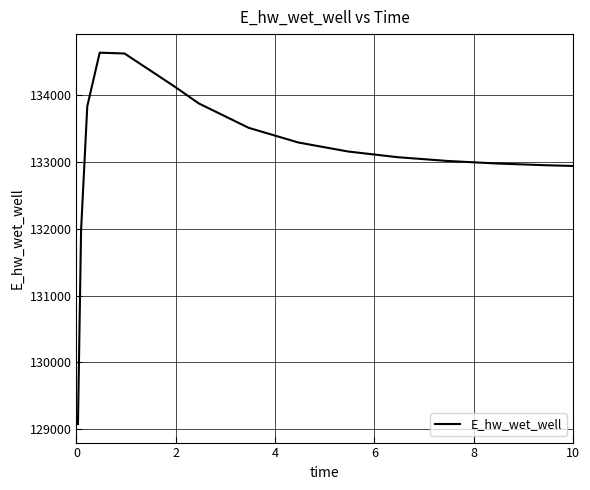

What is the smallest value displayed?

129074.8